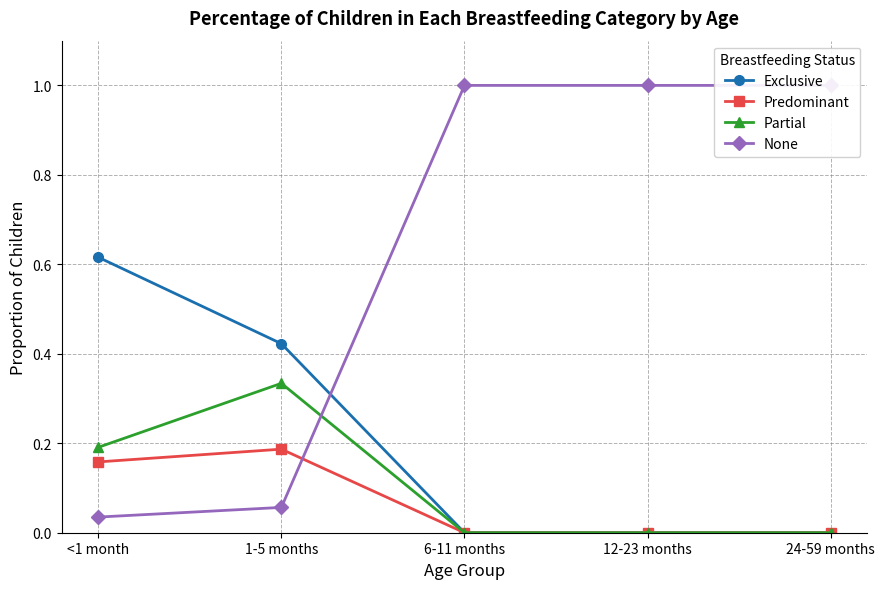

What are all the series names shown in the legend?

Exclusive, Predominant, Partial, None